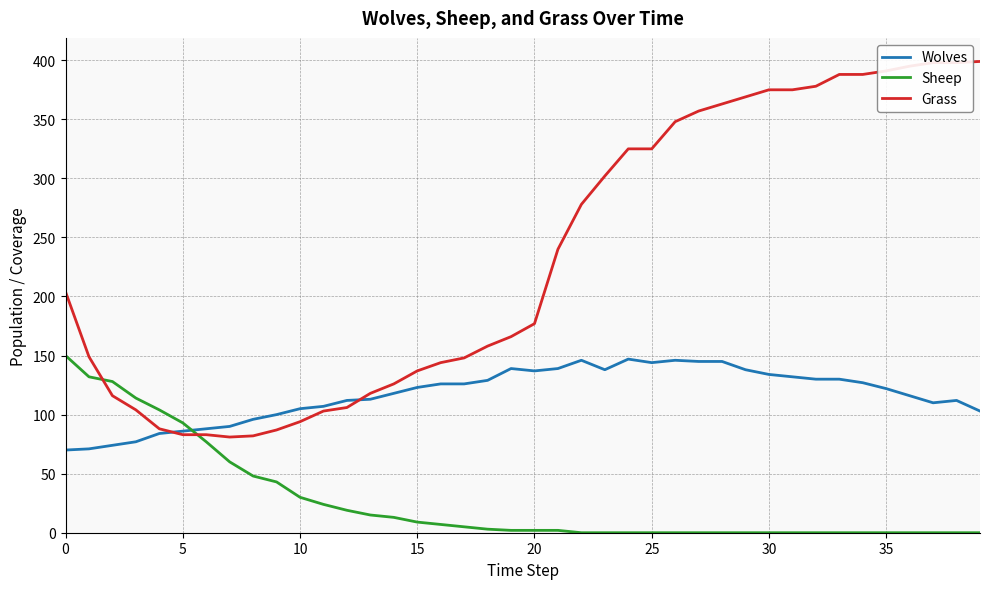

Which series has the largest total across all categories?

Grass